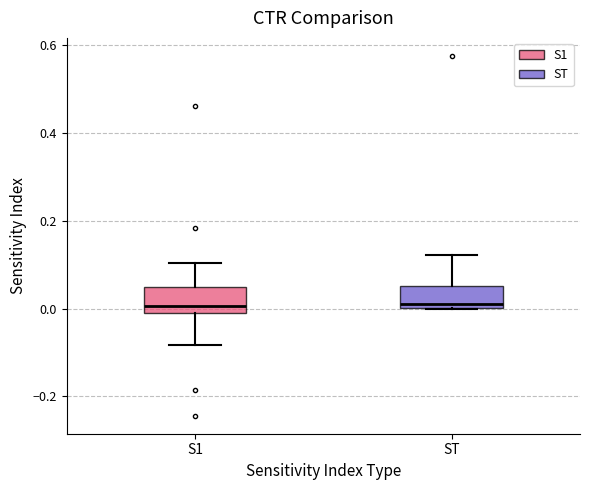

Reading left to right, read every box against the y-axis: the position of its median line, the range the box covers, and the ends of its whiskers. The values are not printed on the chart, so give them approximately, as read against the axis.

S1: median 0.00 (just above the box's lower edge), box 0.00 to 0.06, whiskers -0.08 to 0.10
ST: median 0.02, box 0.00 to 0.06, whiskers 0.00 to 0.12